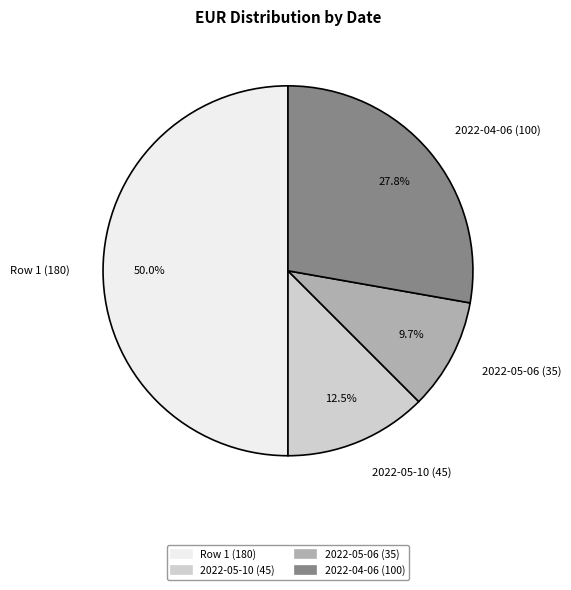

How many segments does this pie chart have?

4